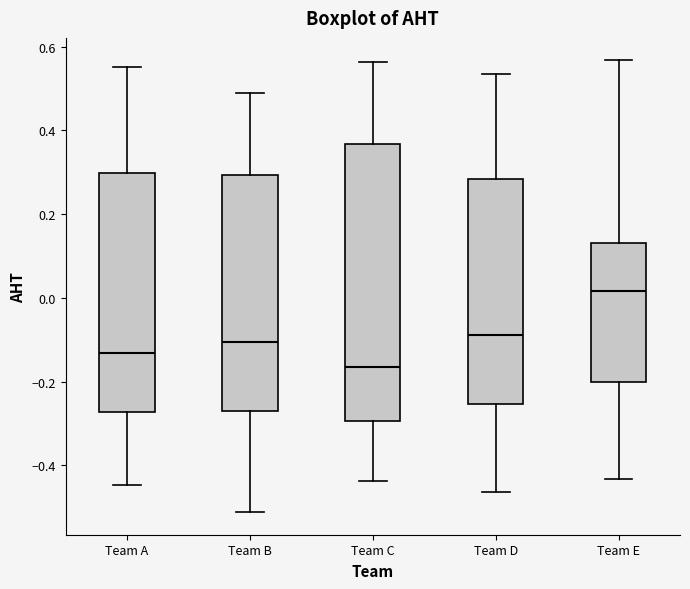

Reading left to right, transcribe this box plot: for each box, give where its median line is, the range the box spans, and where its two whiskers end, as read against the y-axis. The values are not printed on the chart, so give them approximately, as read against the axis.

Team A: median -0.14, box -0.28 to 0.30, whiskers -0.44 to 0.56
Team B: median -0.10, box -0.28 to 0.30, whiskers -0.52 to 0.48
Team C: median -0.16, box -0.30 to 0.36, whiskers -0.44 to 0.56
Team D: median -0.08, box -0.26 to 0.28, whiskers -0.46 to 0.54
Team E: median 0.02, box -0.20 to 0.14, whiskers -0.44 to 0.56